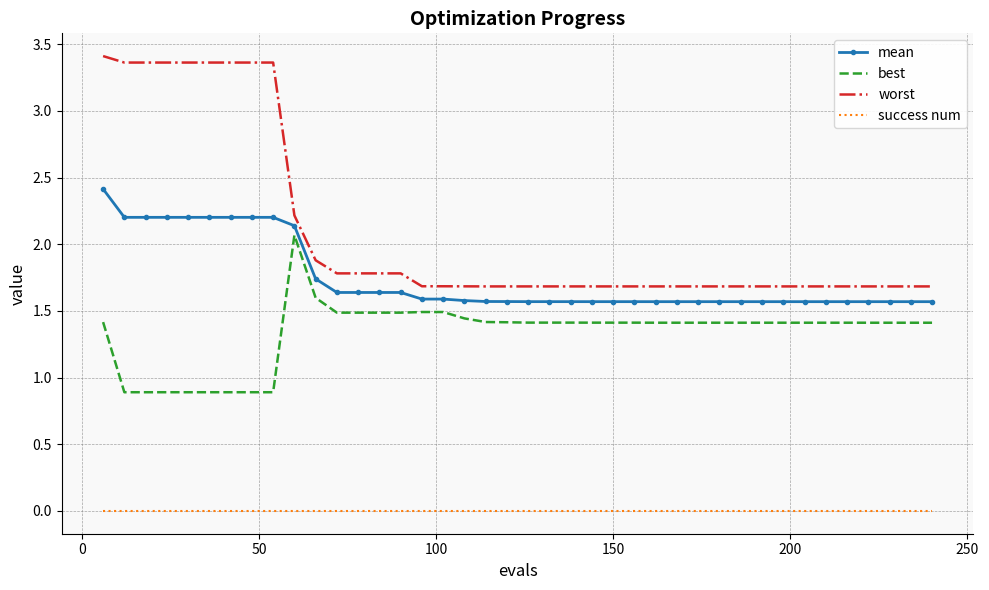

Count the mean values in the range 1 to 2.

30